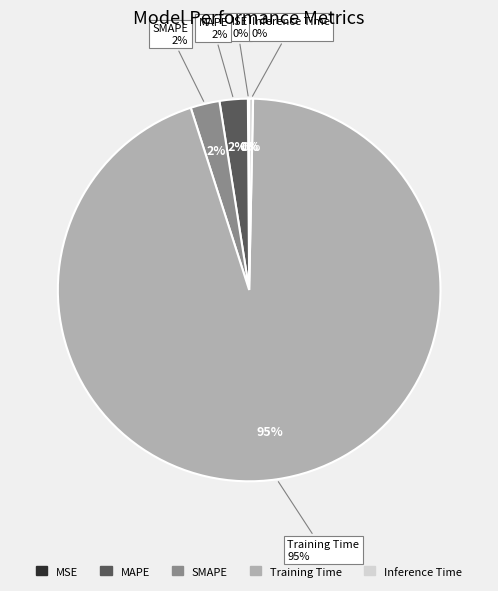

True or false: Training Time accounts for 95% of the total.

True